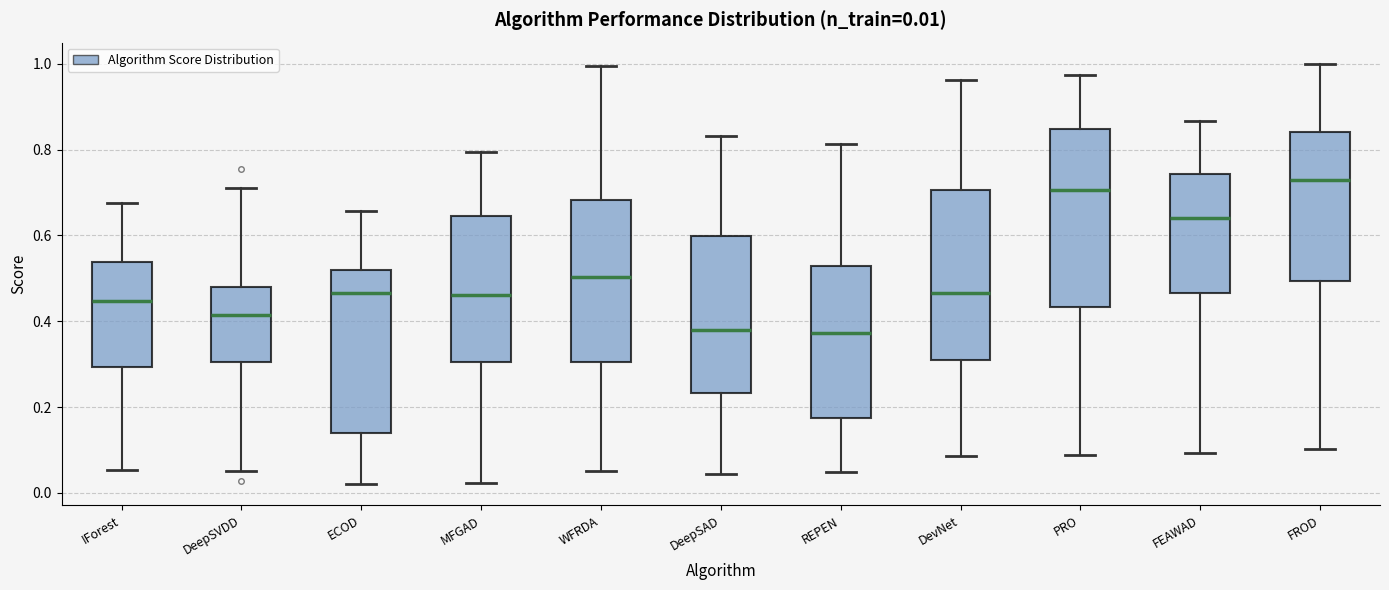

Which box has the highest median line?

FROD